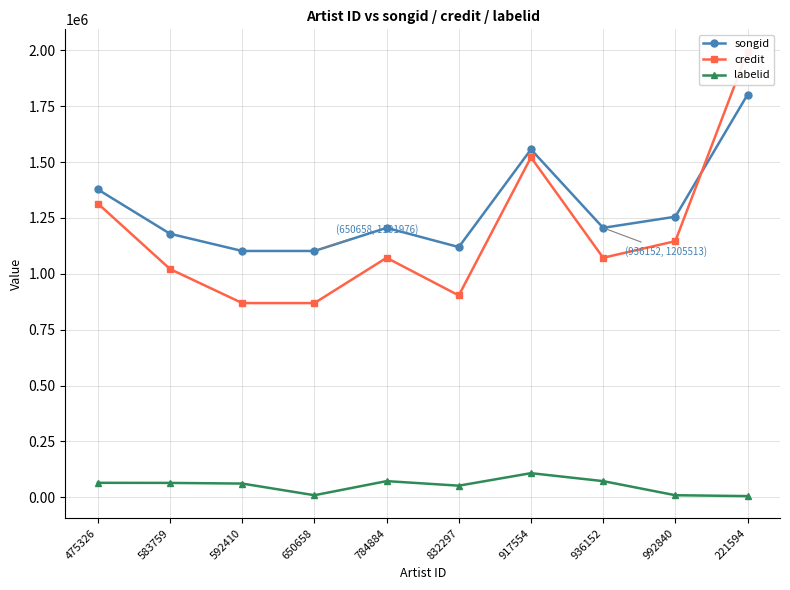

Does the chart display data point markers on the line(s)?

Yes